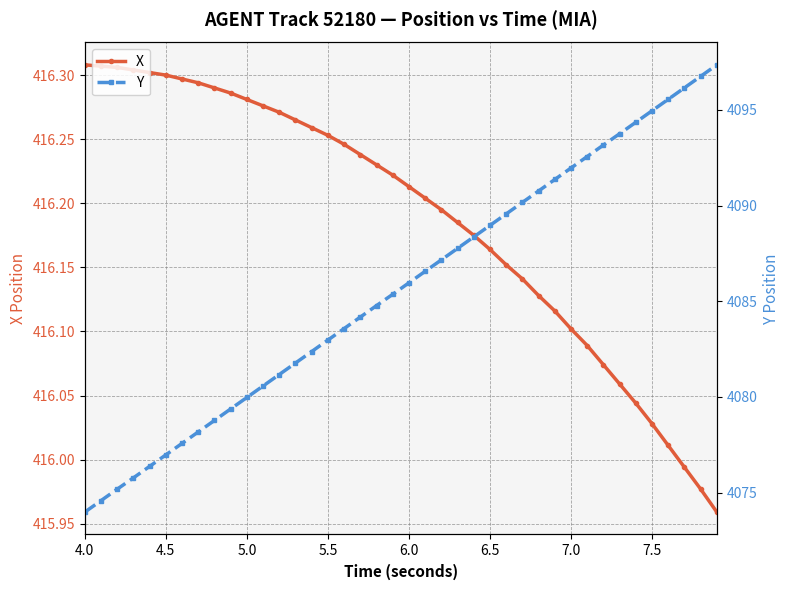

What is the difference between the maximum and minimum values in the Y series?

23.4